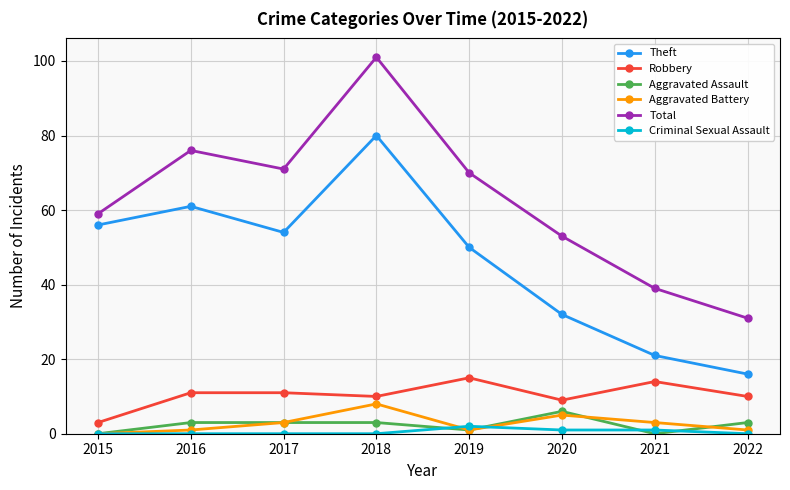

What is the approximate value of Robbery at 2018?

10